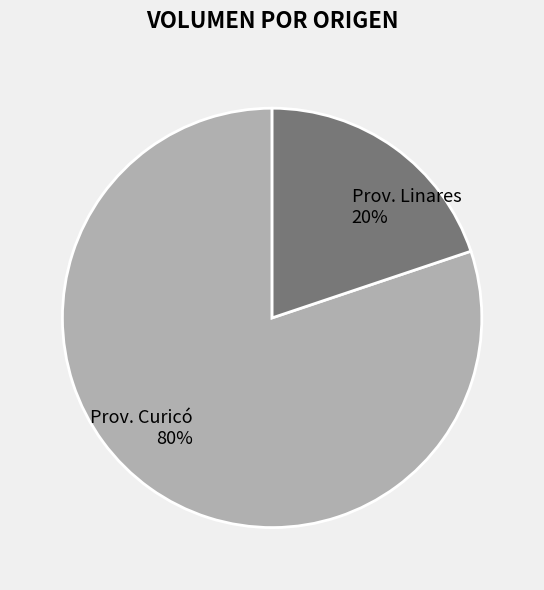

Which category has the smallest portion of the pie?

Prov. Linares